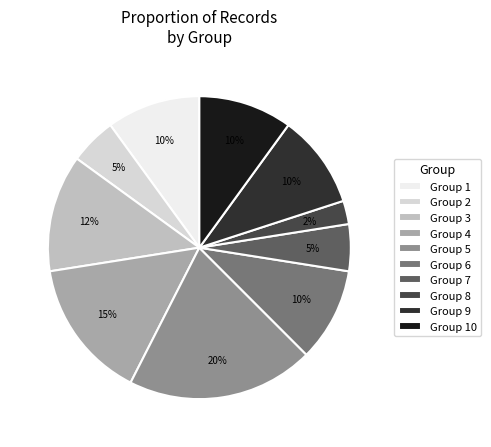

How many segments does this pie chart have?

10